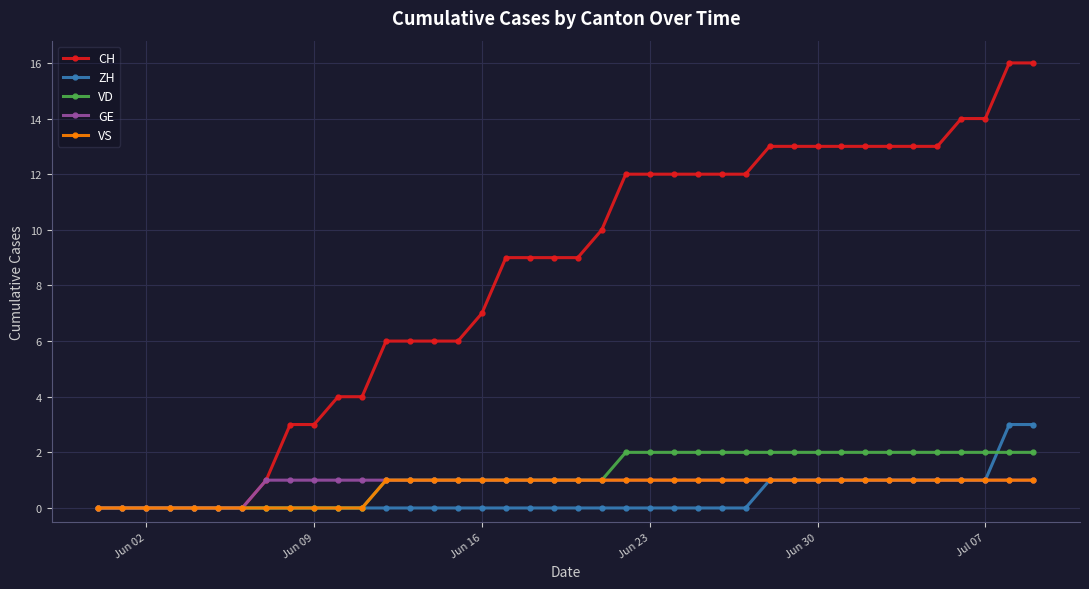

Which series has the largest range (max minus min)?

CH